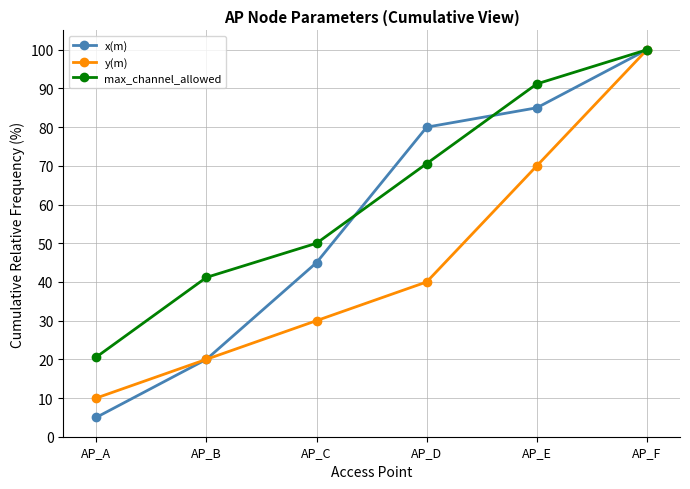

At AP_C, list the series in order from largest to smallest.

max_channel_allowed, x(m), y(m)